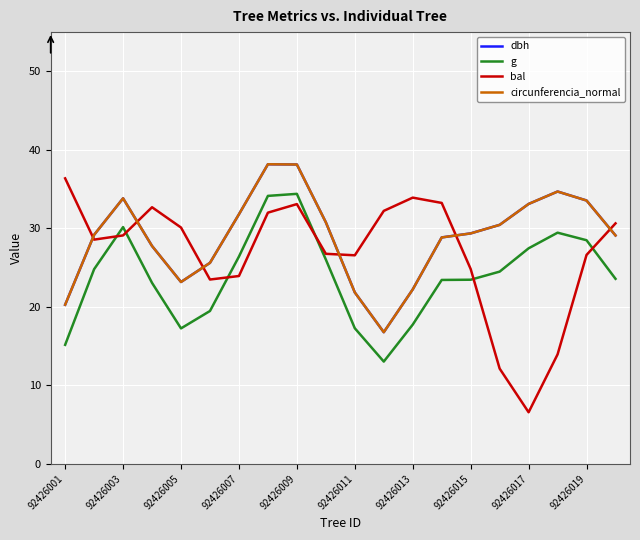

How many intersections are there between dbh and circunferencia_normal?

3